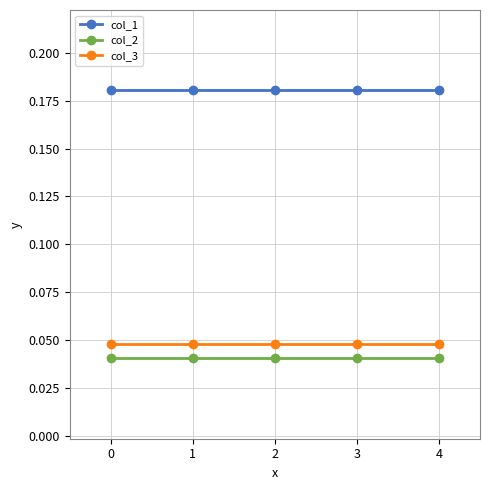

The value of col_3 at 0 is 0.1. True or false?

False